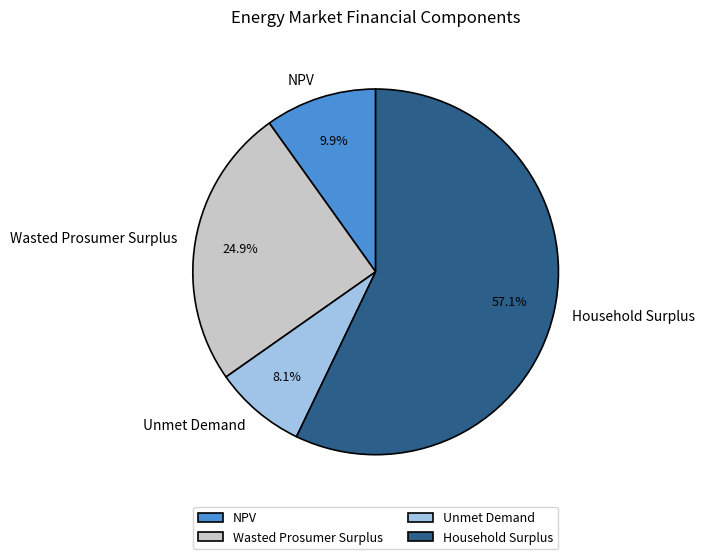

True or false: NPV accounts for 5% of the total.

False